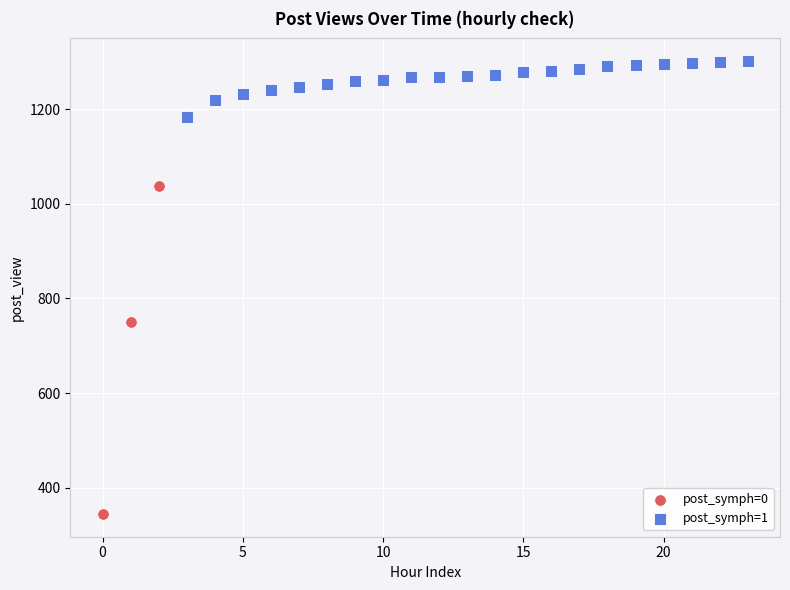

Which series has the largest Y range (max minus min)?

post_symph=0